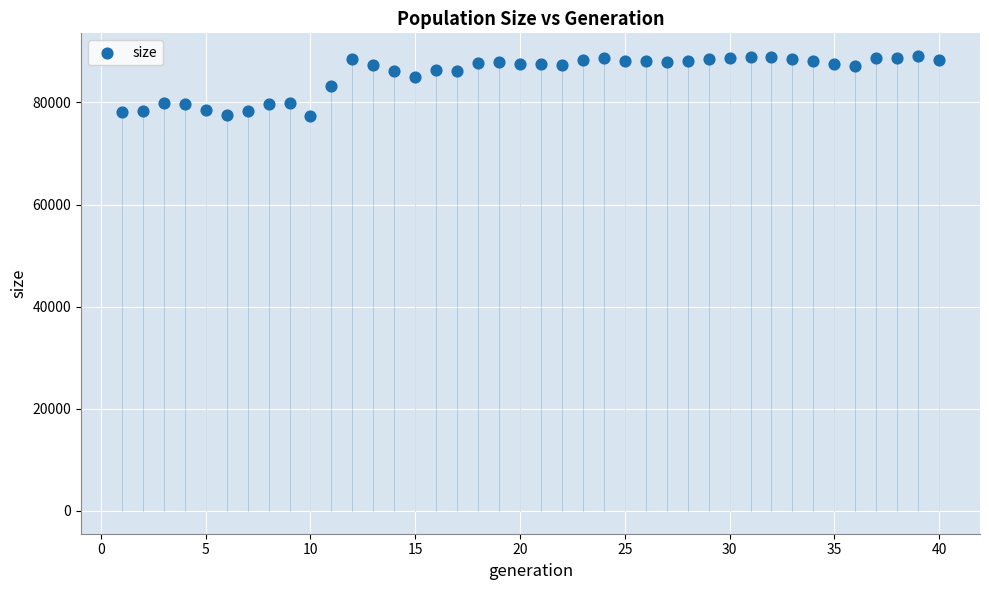

What is the range of Y values (max minus min)?

11724